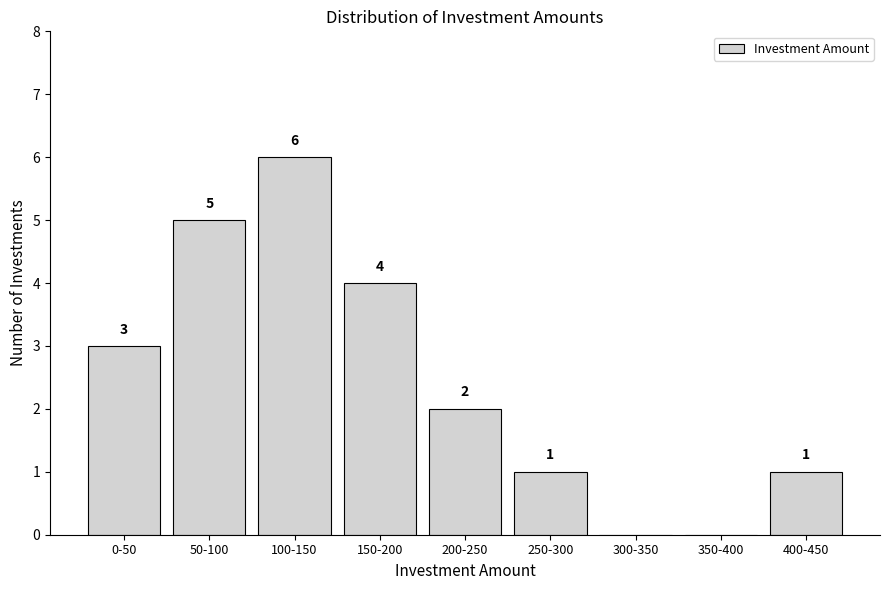

Reading left to right, what are all the values shown in this chart?

0-50=3	50-100=5	100-150=6	150-200=4	200-250=2	250-300=1	300-350=0	350-400=0	400-450=1